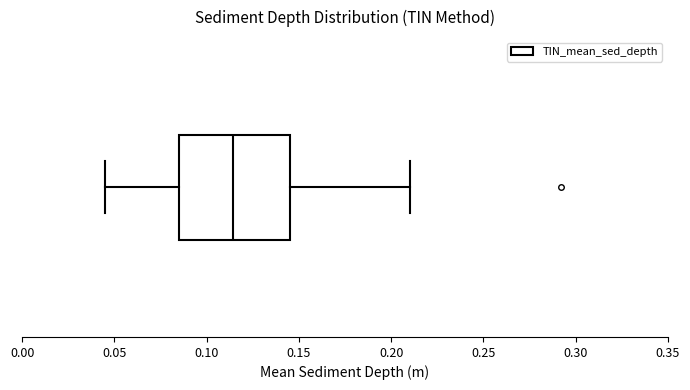

Transcribe this box plot: give where the median line is, the range the box spans, and where the two whiskers end, as read against the x-axis. The values are not printed on the chart, so give them approximately, as read against the axis.

median 0.115, box 0.085 to 0.145, whiskers 0.045 to 0.210